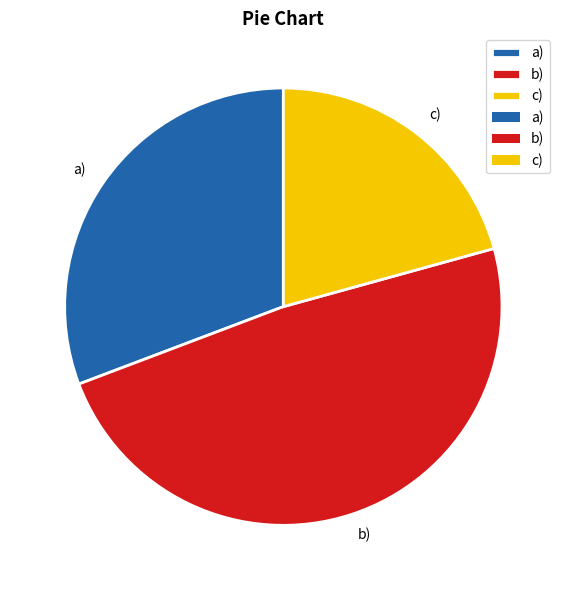

Is it true that b) is 39% of the pie?

False